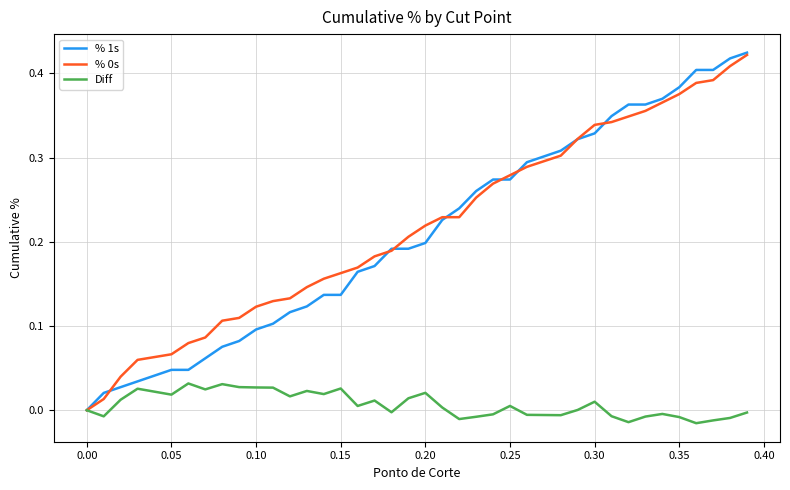

Which series has the widest spread of values?

% 1s